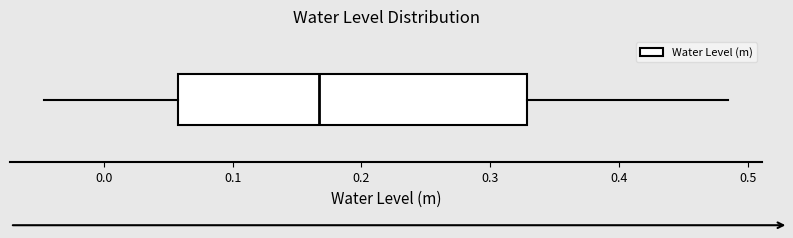

Transcribe this box plot: give where the median line is, the range the box spans, and where the two whiskers end, as read against the x-axis. The values are not printed on the chart, so give them approximately, as read against the axis.

median 0.17, box 0.06 to 0.33, whiskers -0.05 to 0.48